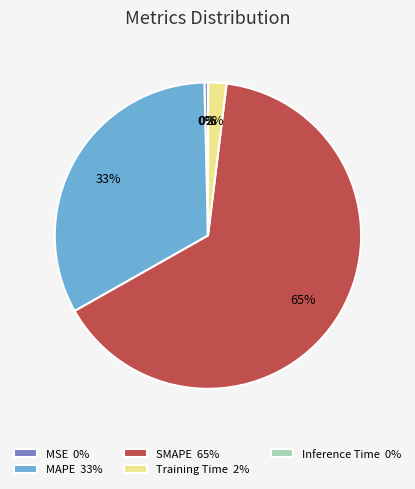

To the nearest percent, what is the combined percentage of SMAPE and MSE?

65%